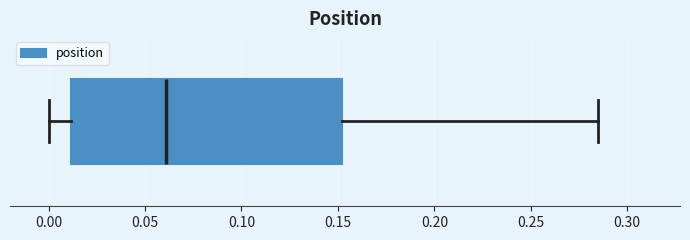

Where does the right whisker of the box end on the x-axis? The values are not printed on the chart, so give them approximately, as read against the axis.

0.285